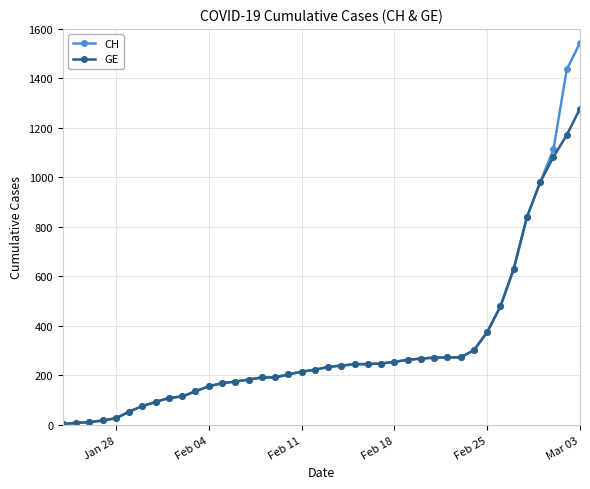

Which series has the largest range (max minus min)?

CH